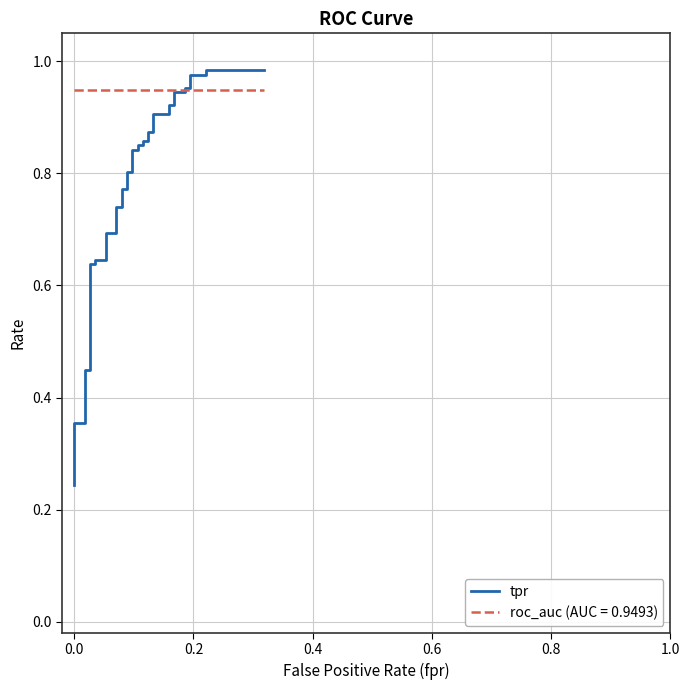

How many lines are shown in the chart?

1